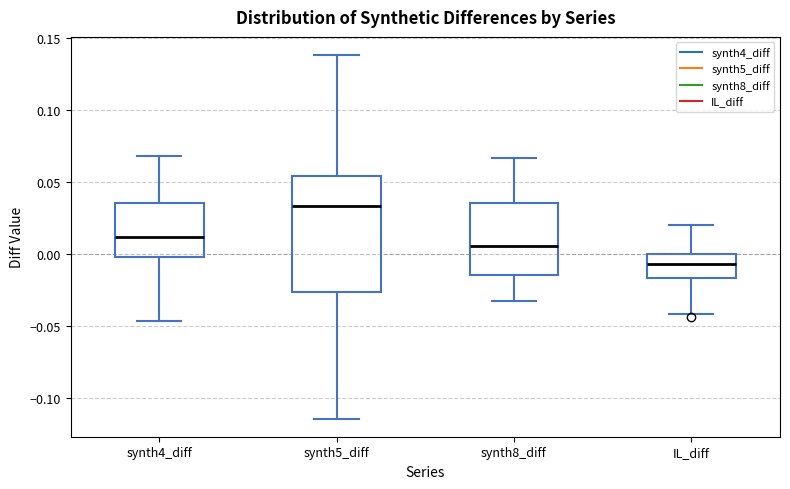

Reading left to right, transcribe this box plot: for each box, give where its median line is, the range the box spans, and where its two whiskers end, as read against the y-axis. The values are not printed on the chart, so give them approximately, as read against the axis.

synth4_diff: median 0.010, box 0.000 to 0.035, whiskers -0.045 to 0.070
synth5_diff: median 0.035, box -0.025 to 0.055, whiskers -0.115 to 0.140
synth8_diff: median 0.005, box -0.015 to 0.035, whiskers -0.035 to 0.065
IL_diff: median -0.005, box -0.015 to 0.000, whiskers -0.040 to 0.020